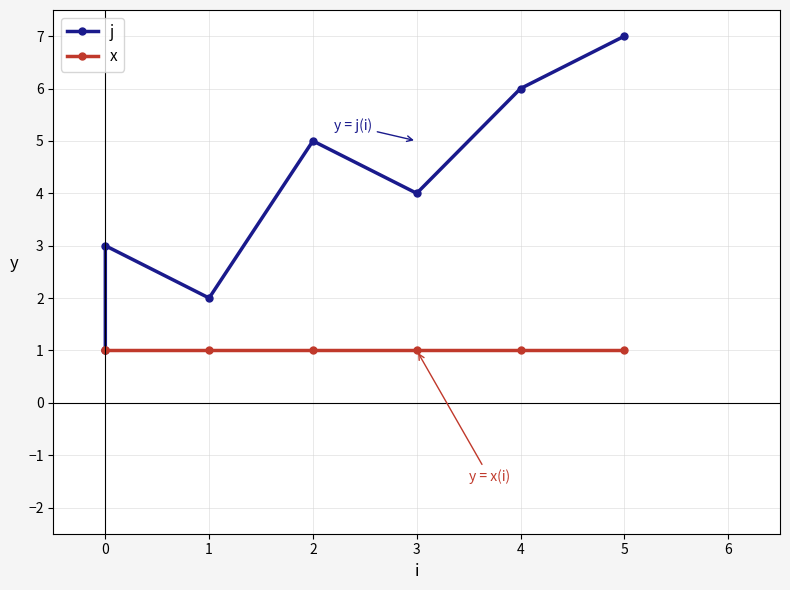

At how many categories does at least one series exceed 4?

3